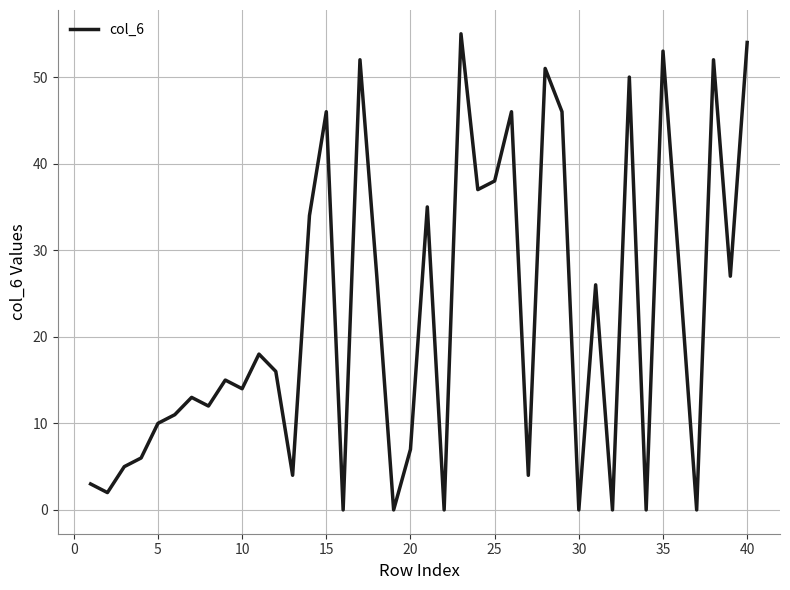

What is the greatest value displayed?

55